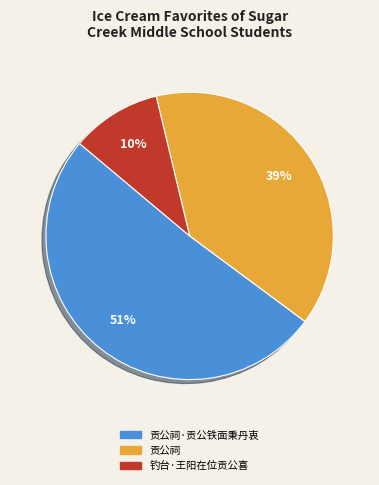

The 贡公祠 slice represents 48% of the pie. True or false?

False